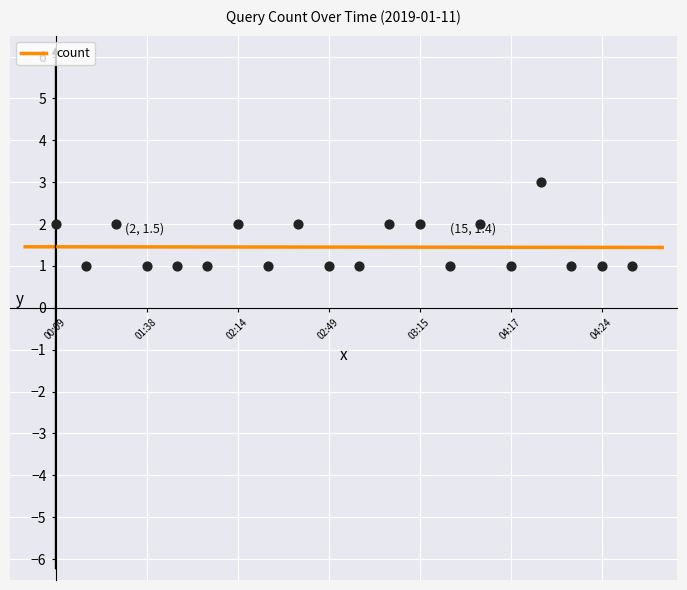

Approximately how many times larger is the value at 00:09 compared to 03:53?

2.0